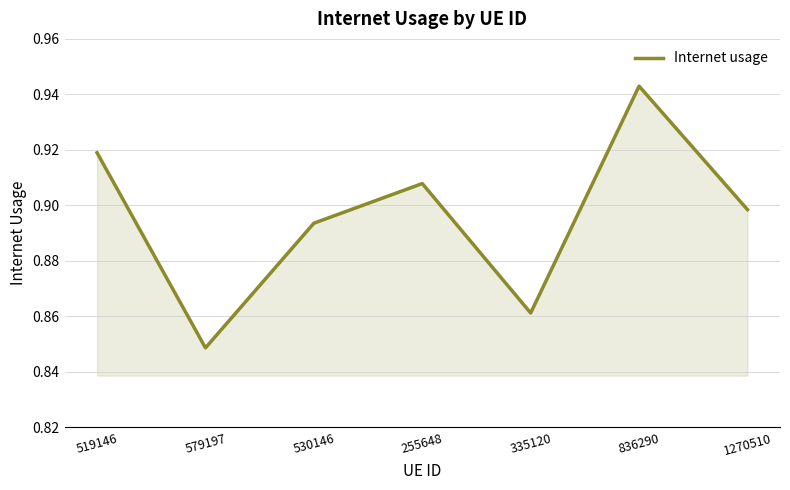

Which category has the highest value across all series?

836290